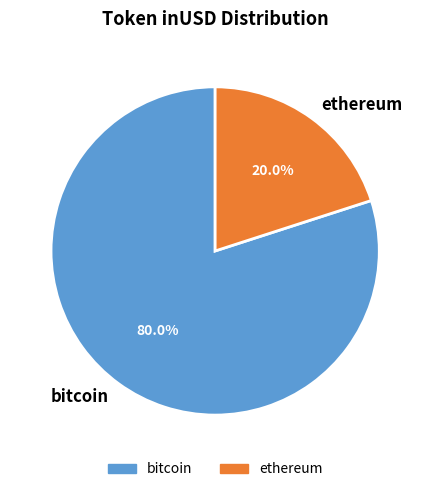

Count the number of slices in the pie.

2